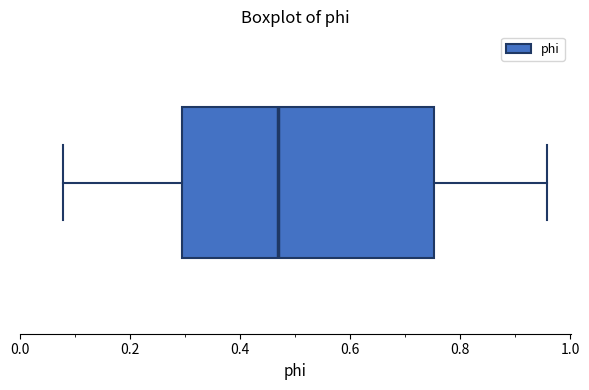

Transcribe this box plot: give where the median line is, the range the box spans, and where the two whiskers end, as read against the x-axis. The values are not printed on the chart, so give them approximately, as read against the axis.

median 0.46, box 0.30 to 0.76, whiskers 0.08 to 0.96